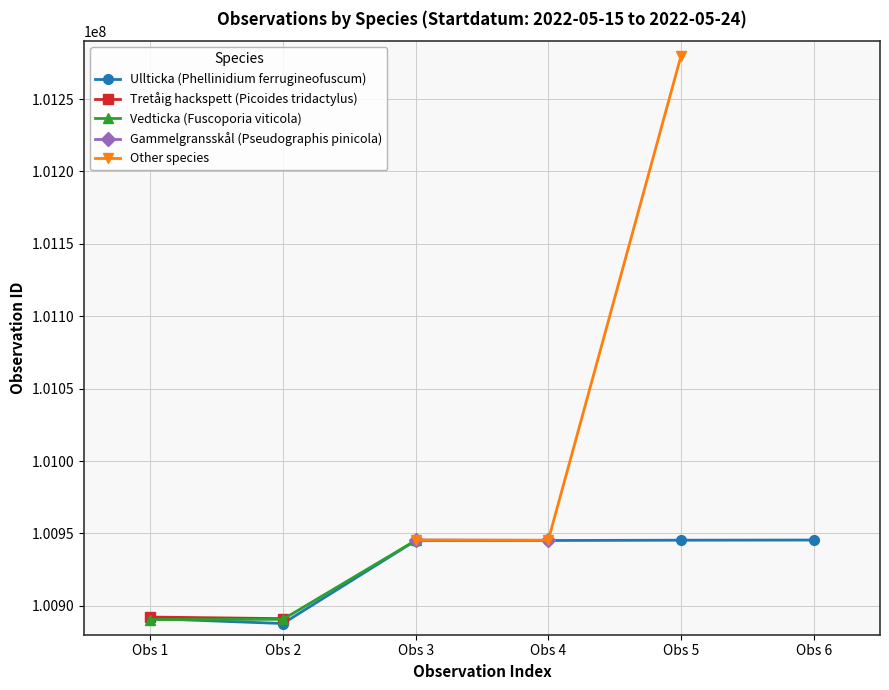

What is the value of the Ullticka (Phellinidium ferrugineofuscum) point at the 6th from the left?

100945401